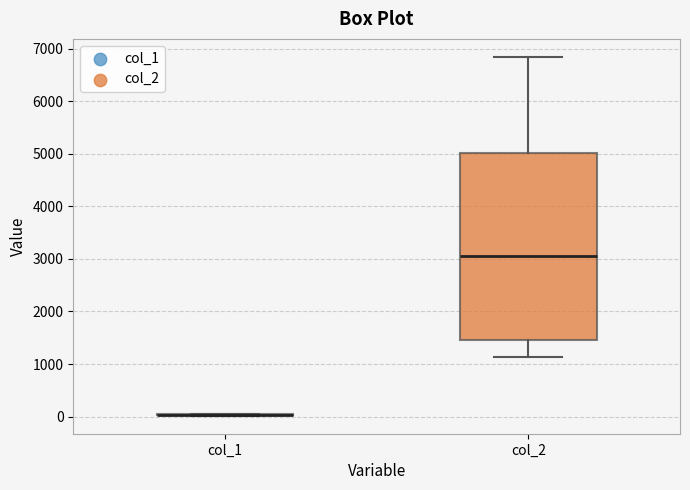

Where is the lower edge of the box for col_2 on the y-axis? The values are not printed on the chart, so give them approximately, as read against the axis.

1500